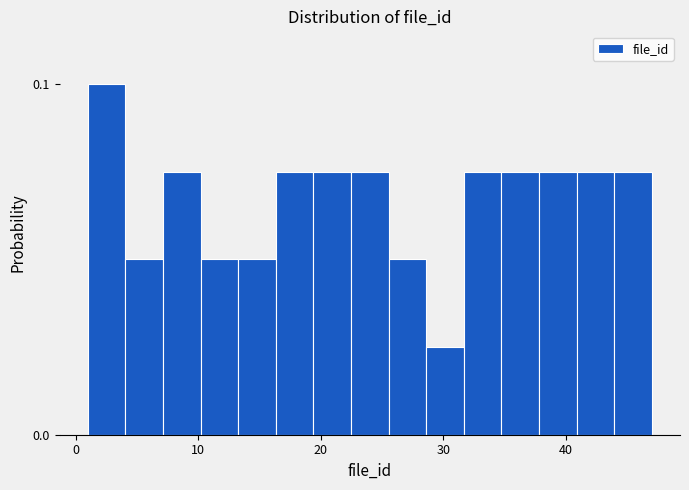

Read against the x-axis, roughly where is the centre of the tallest bar?

3